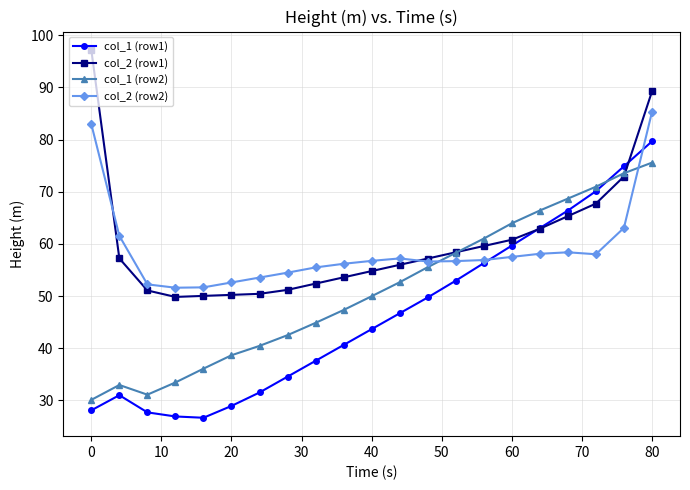

Which series ends up on top after the final intersection of col_1 (row2) and col_2 (row2)?

col_2 (row2)